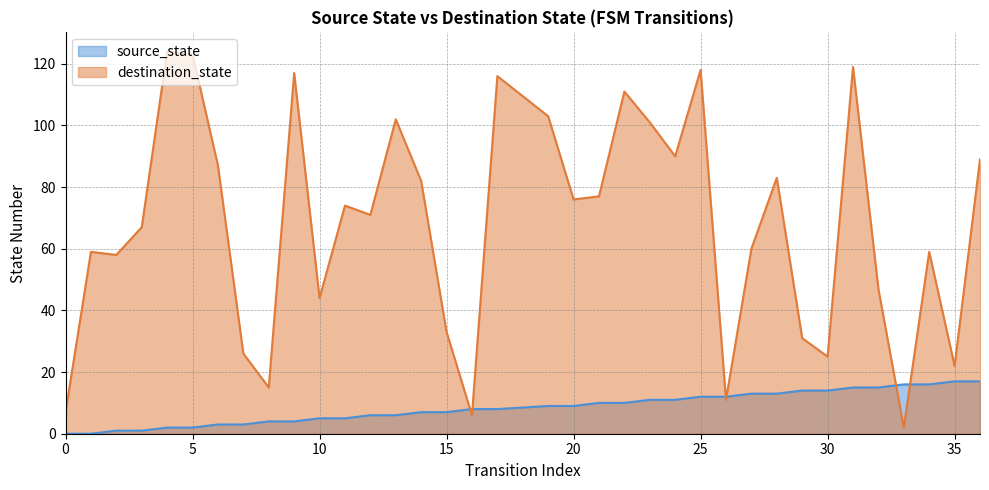

At how many categories does at least one series exceed 52?

24